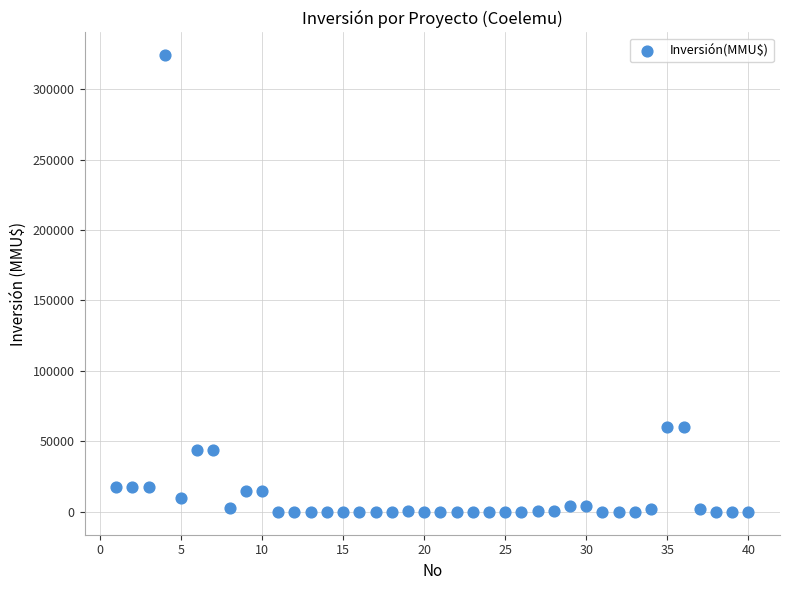

What is the range of X values (max minus min)?

39